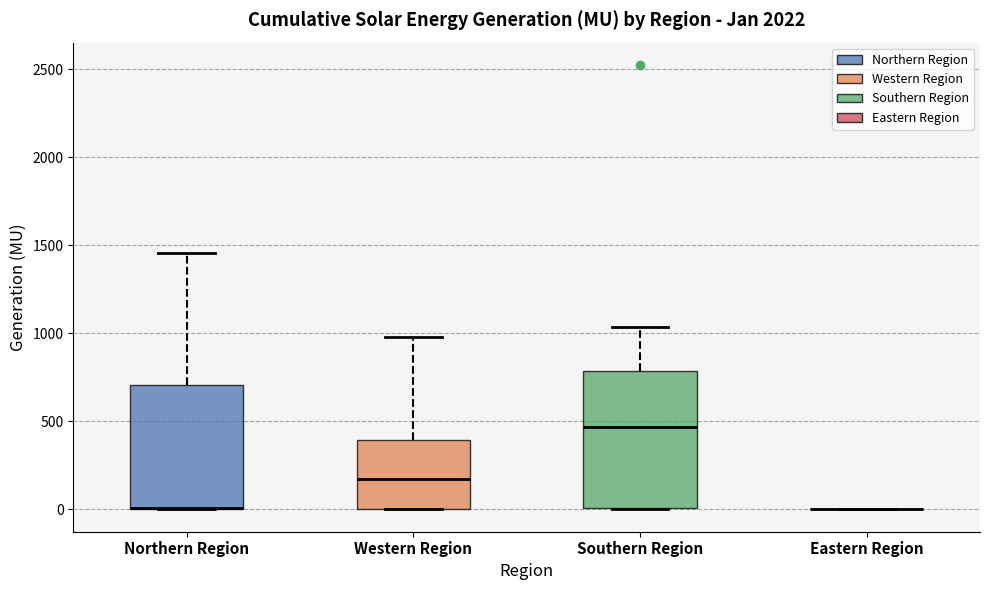

Reading left to right, read every box against the y-axis: the position of its median line, the range the box covers, and the ends of its whiskers. The values are not printed on the chart, so give them approximately, as read against the axis.

Northern Region: median 0 (drawn on the box's lower edge), box 0 to 700, whiskers 0 to 1450
Western Region: median 150, box 0 to 400, whiskers 0 to 1000
Southern Region: median 450, box 0 to 800, whiskers 0 to 1050
Eastern Region: box collapsed to a line at 0, whiskers 0 to 0